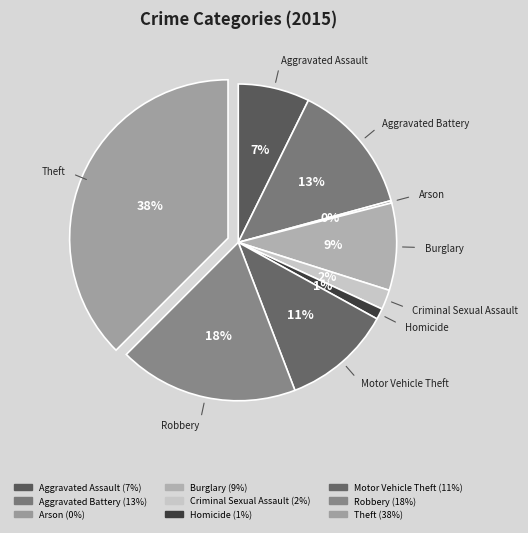

Is it true that Aggravated Assault is 7% of the pie?

True